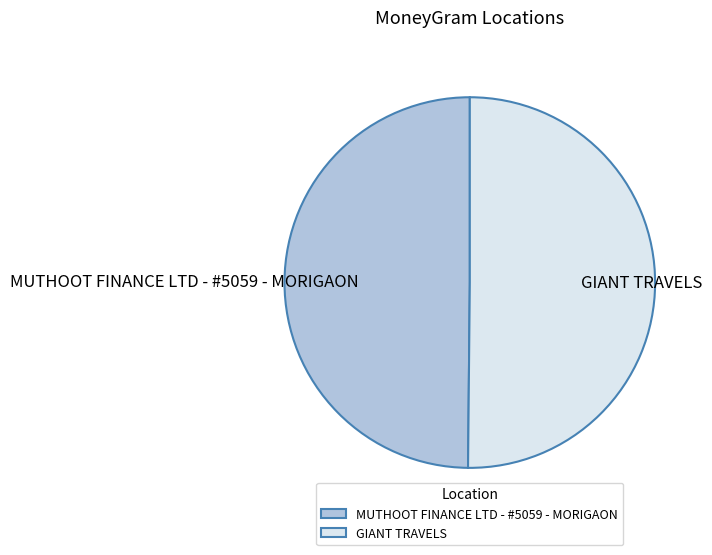

How many slices are in this pie chart?

2